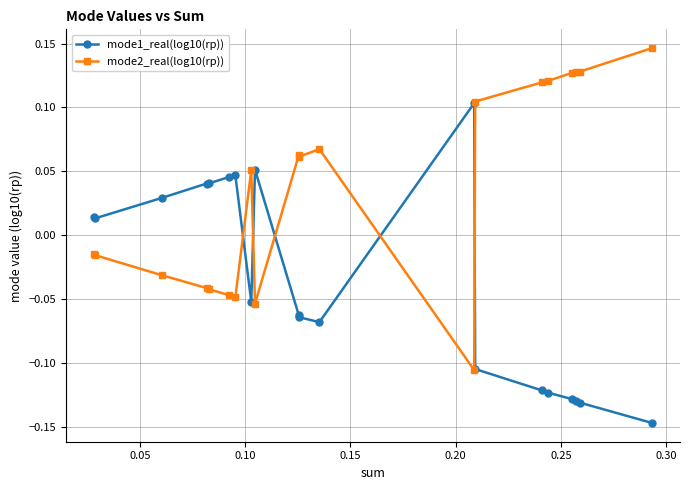

Is this an area chart (filled region under the line)?

No